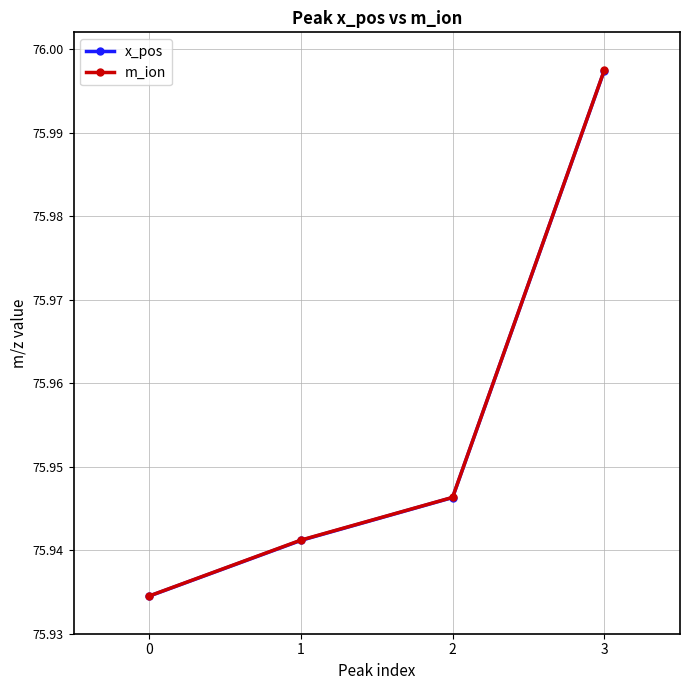

Is it true that x_pos equals 38.8 at 1?

False